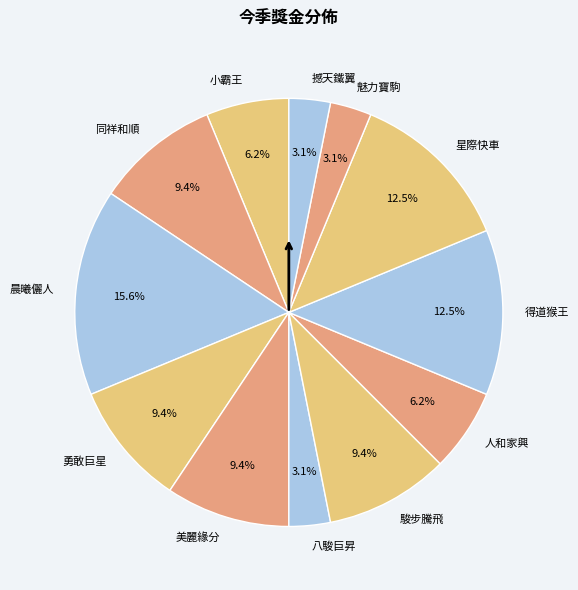

What is the total percentage of 星際快車 and 同祥和順?

21.9%